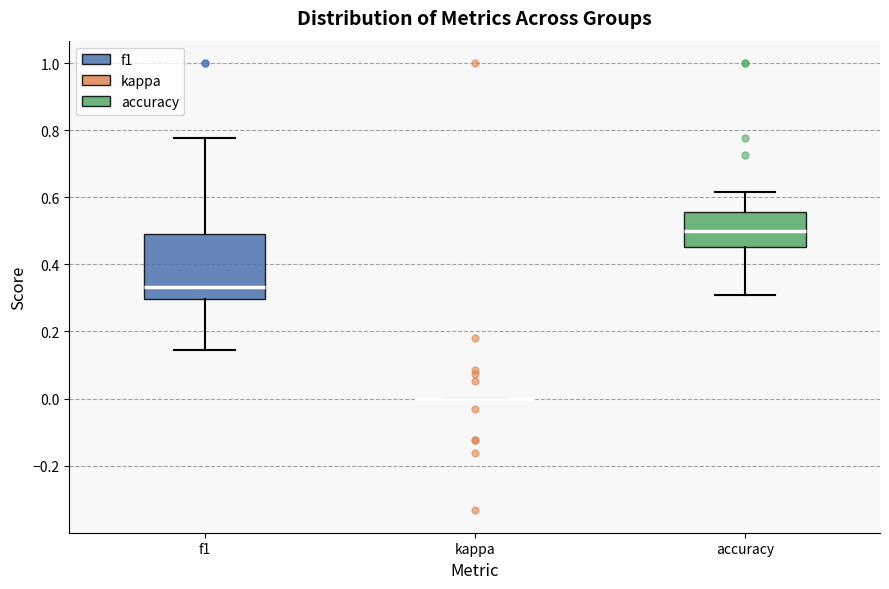

Reading left to right, read every box against the y-axis: the position of its median line, the range the box covers, and the ends of its whiskers. The values are not printed on the chart, so give them approximately, as read against the axis.

f1: median 0.34, box 0.30 to 0.50, whiskers 0.14 to 0.78
kappa: box collapsed to a line at 0.00, whiskers 0.00 to 0.00
accuracy: median 0.50, box 0.46 to 0.56, whiskers 0.30 to 0.62